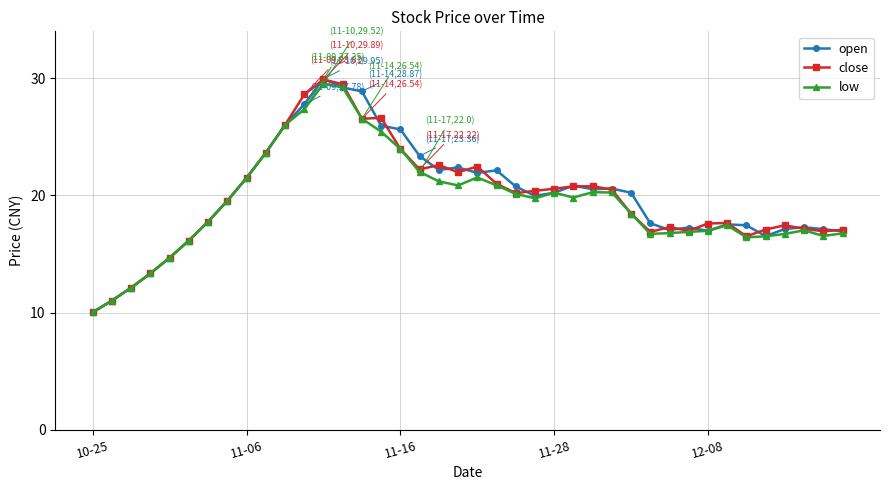

What is the value of the close point at the 27th from the left?

20.8